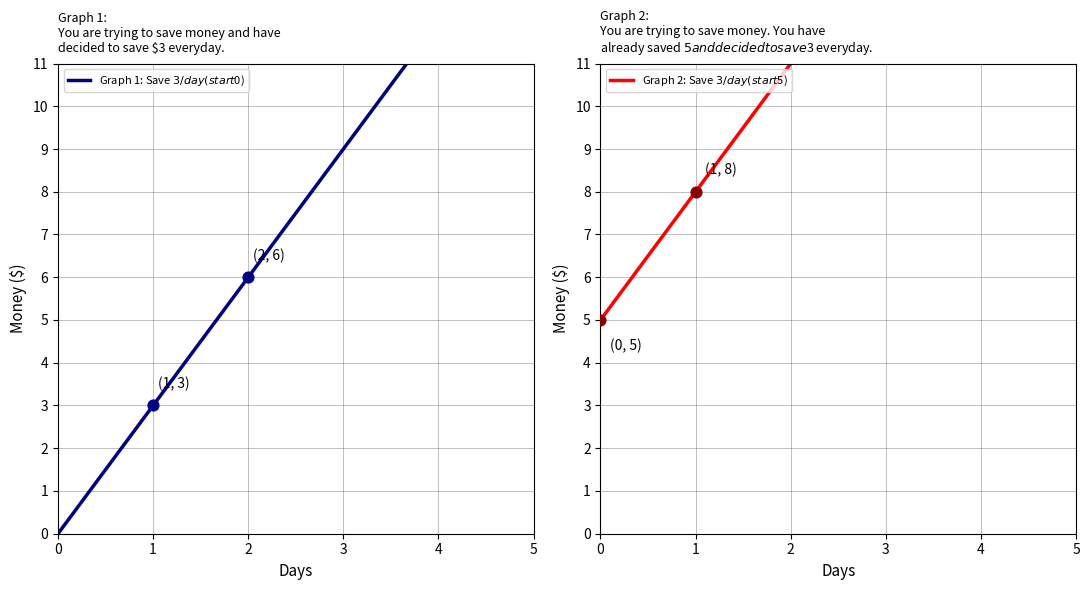

At how many categories does at least one series exceed 0?

5